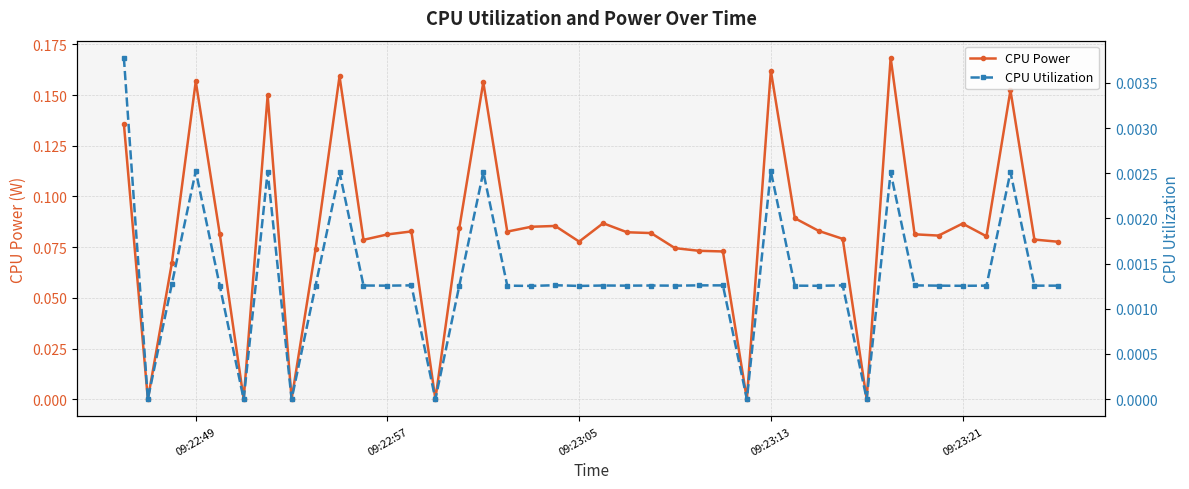

Rank the series by their maximum value, from highest to lowest.

CPU Power, CPU Utilization